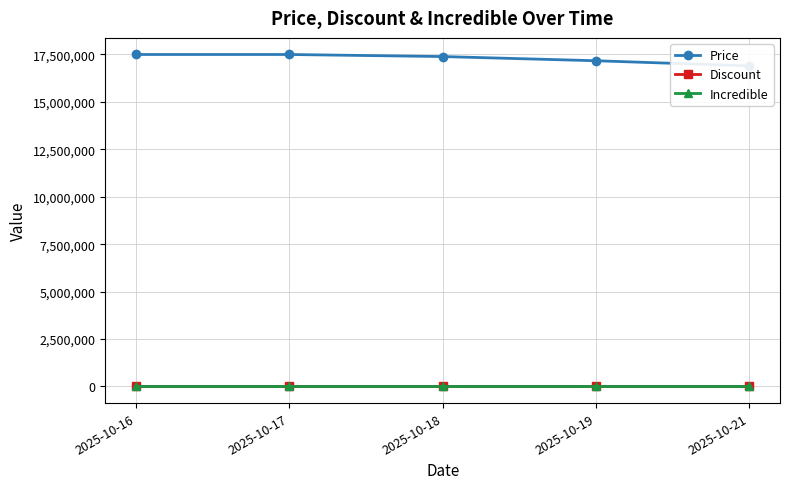

Which series has the largest total across all categories?

Price